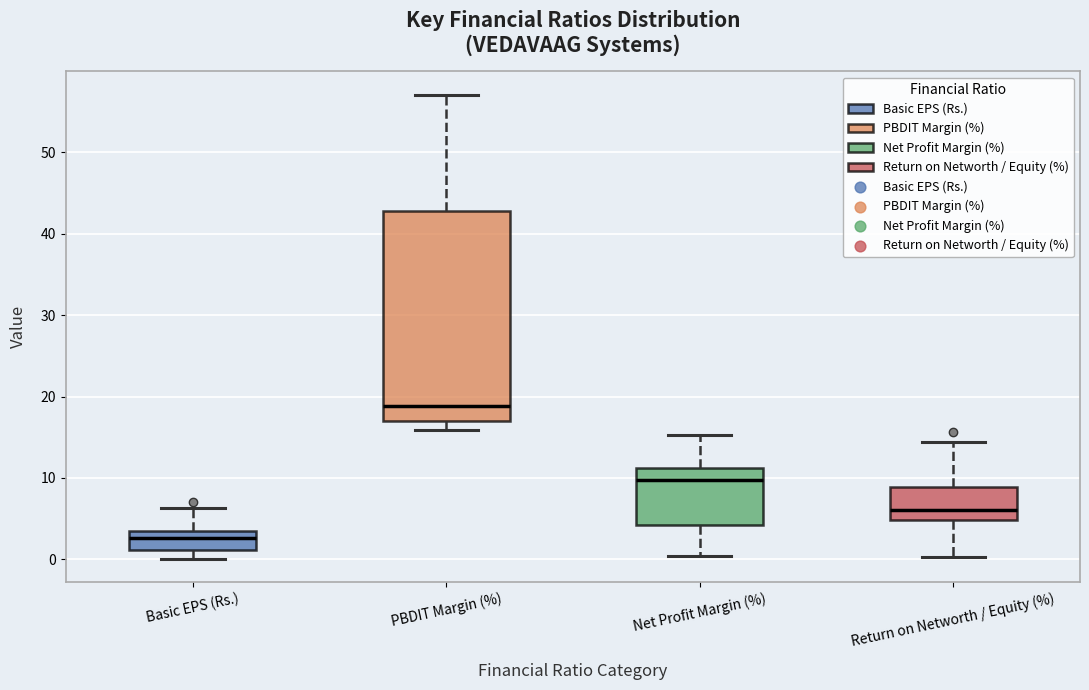

Reading left to right, read every box against the y-axis: the position of its median line, the range the box covers, and the ends of its whiskers. The values are not printed on the chart, so give them approximately, as read against the axis.

Basic EPS (Rs.): median 3 (inside the box), box 1 to 3, whiskers 0 to 6
PBDIT Margin (%): median 19, box 17 to 43, whiskers 16 to 57
Net Profit Margin (%): median 10, box 4 to 11, whiskers 0 to 15
Return on Networth / Equity (%): median 6, box 5 to 9, whiskers 0 to 14